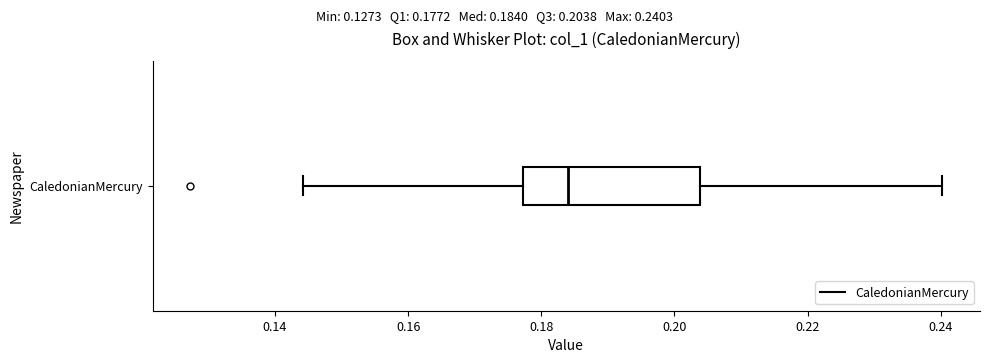

Where does the right whisker of the box for CaledonianMercury end on the x-axis? The values are not printed on the chart, so give them approximately, as read against the axis.

0.240